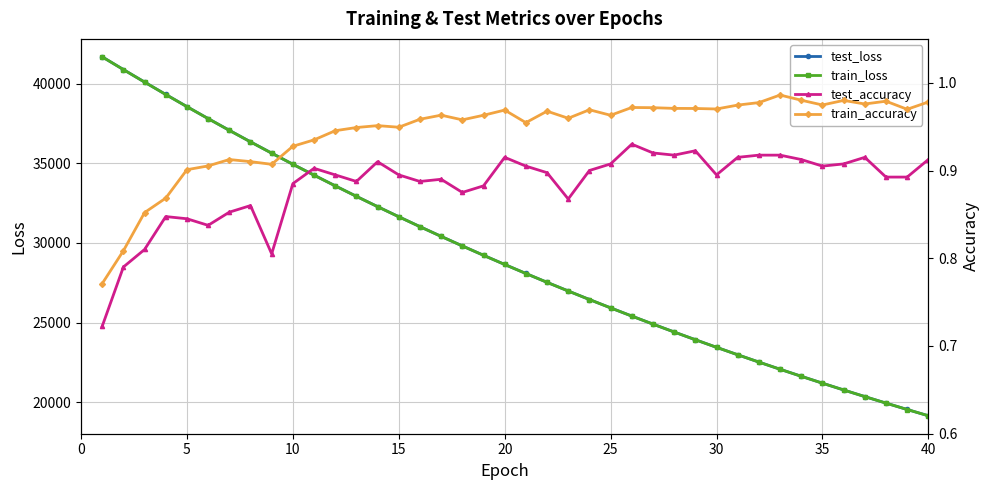

What is the maximum value for train_loss?

41683.5